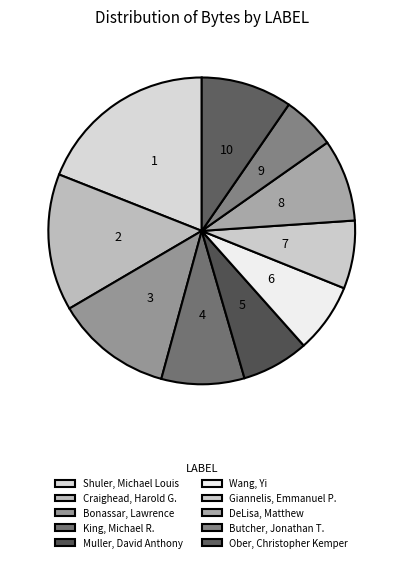

Which has a higher value, Ober, Christopher Kemper or Butcher, Jonathan T.?

Ober, Christopher Kemper